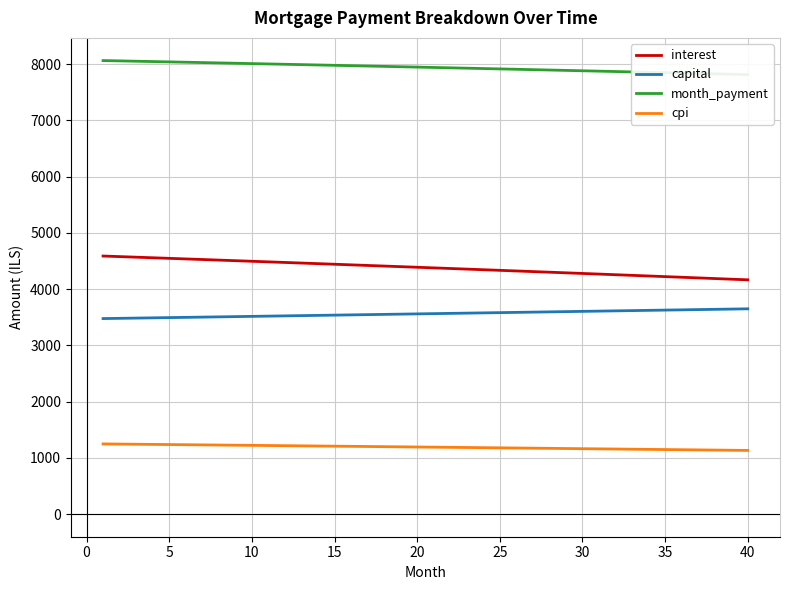

True or false: interest and cpi intersect in this chart.

False